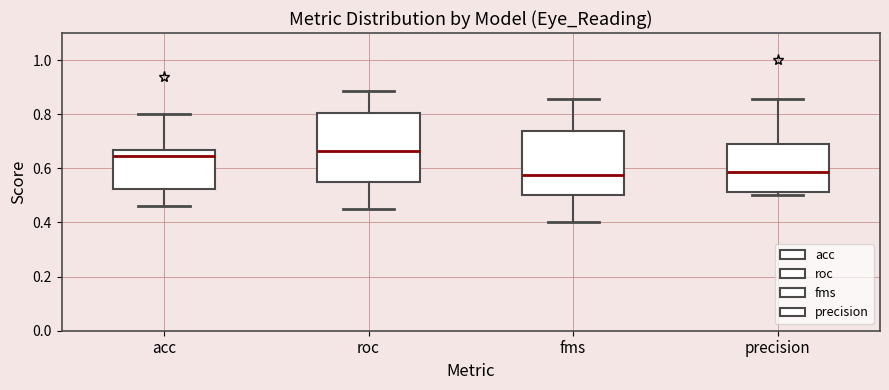

Reading left to right, read every box against the y-axis: the position of its median line, the range the box covers, and the ends of its whiskers. The values are not printed on the chart, so give them approximately, as read against the axis.

acc: median 0.64, box 0.52 to 0.66, whiskers 0.46 to 0.80
roc: median 0.66, box 0.56 to 0.80, whiskers 0.44 to 0.88
fms: median 0.58, box 0.50 to 0.74, whiskers 0.40 to 0.86
precision: median 0.58, box 0.52 to 0.70, whiskers 0.50 to 0.86